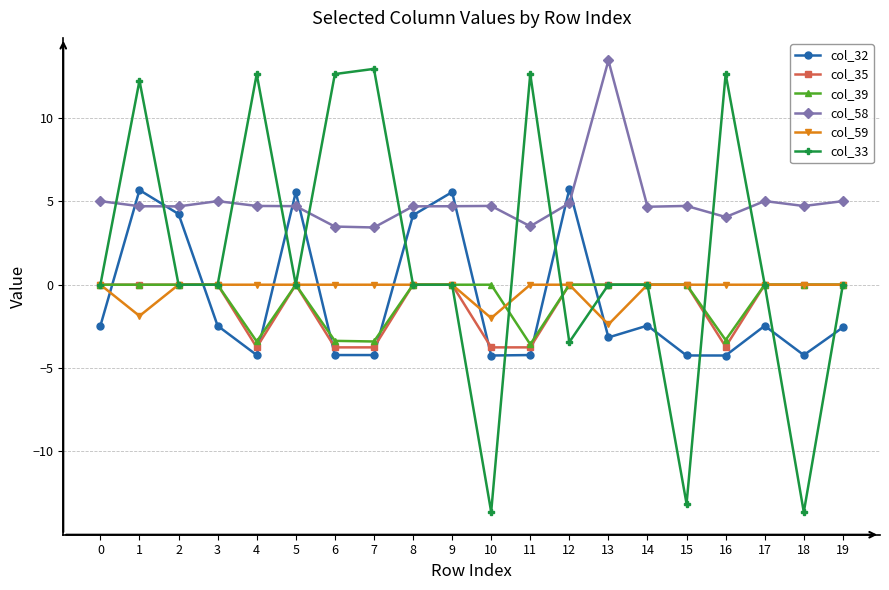

True or false: col_35 has more than 0 points higher than both neighbors.

True